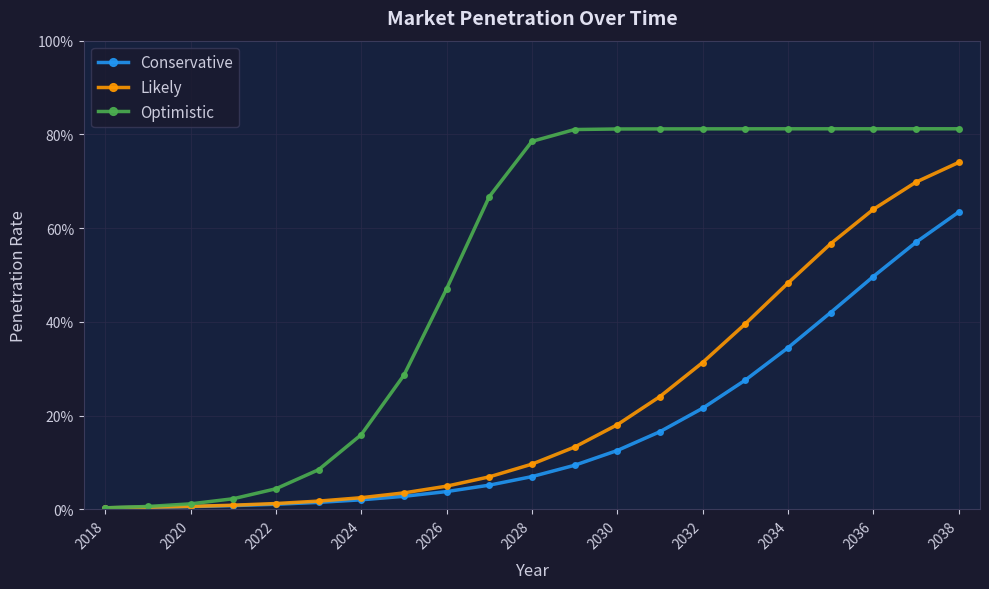

Does the chart have visible grid lines?

Yes